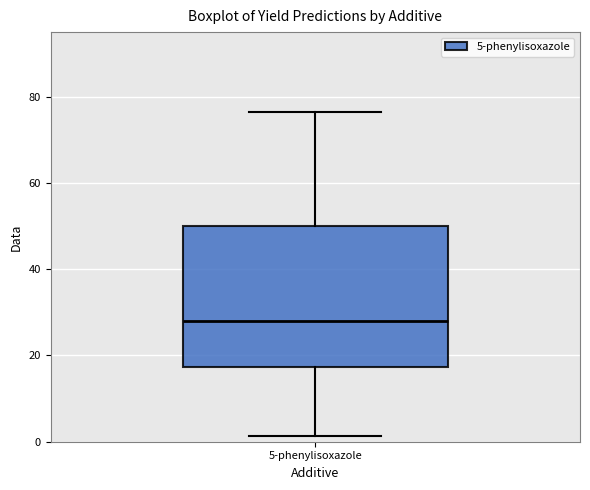

Where is the upper edge of the box for 5-phenylisoxazole on the y-axis? The values are not printed on the chart, so give them approximately, as read against the axis.

50